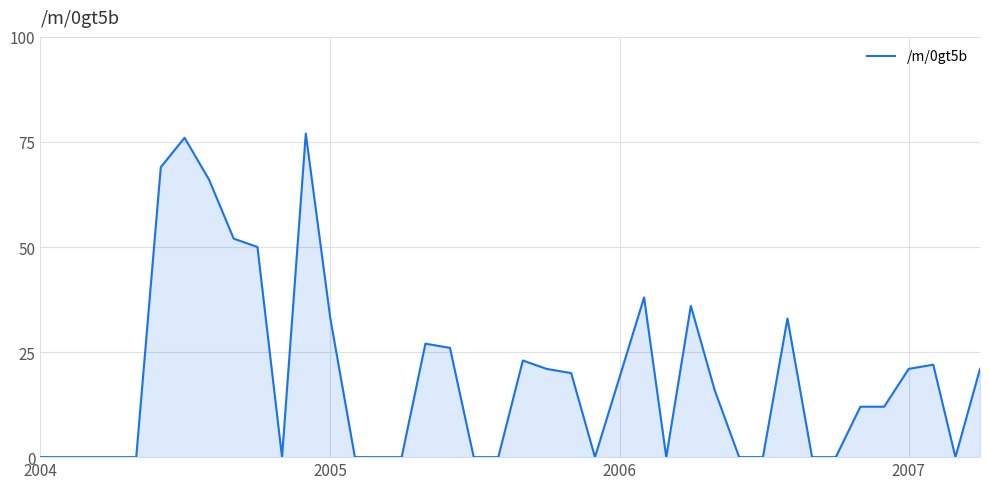

What is the greatest value displayed?

77